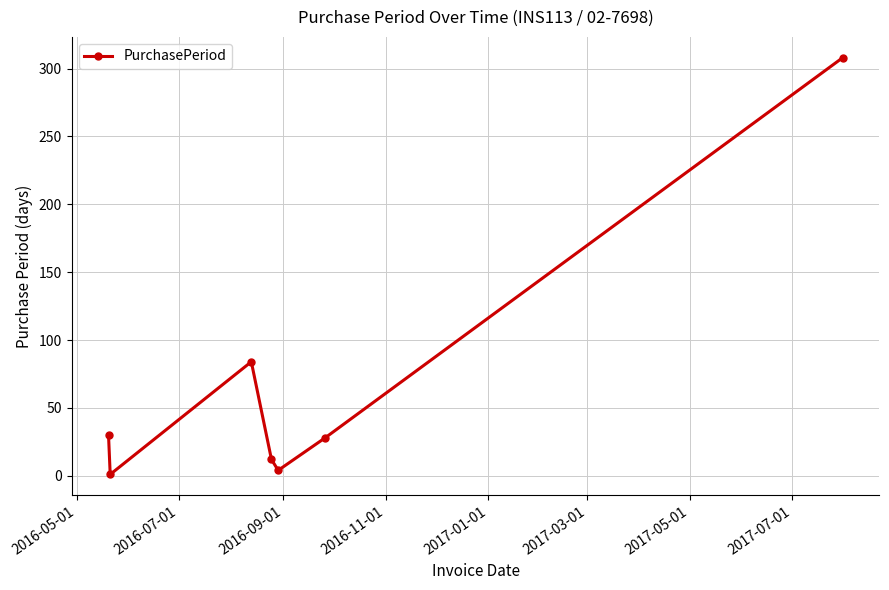

What is the difference between the maximum and minimum values?

307